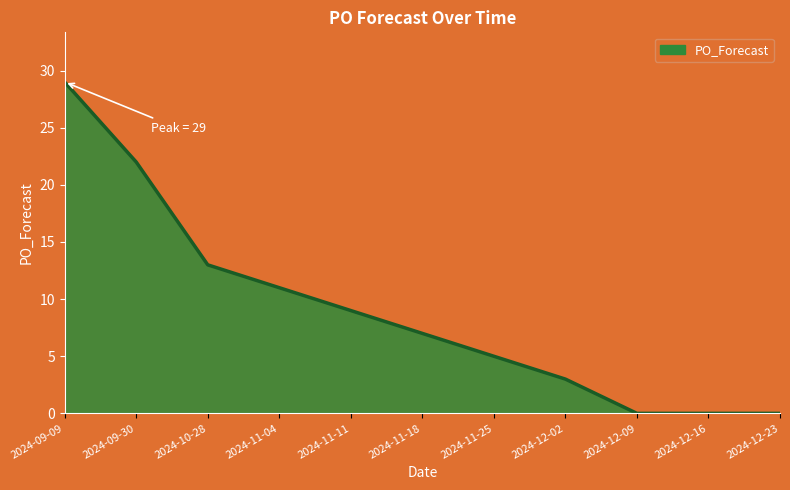

Reading left to right, extract all data points from this chart.

2024-09-09=29	2024-09-30=22	2024-10-28=13	2024-11-04=11	2024-11-11=9	2024-11-18=7	2024-11-25=5	2024-12-02=3	2024-12-09=0	2024-12-16=0	2024-12-23=0